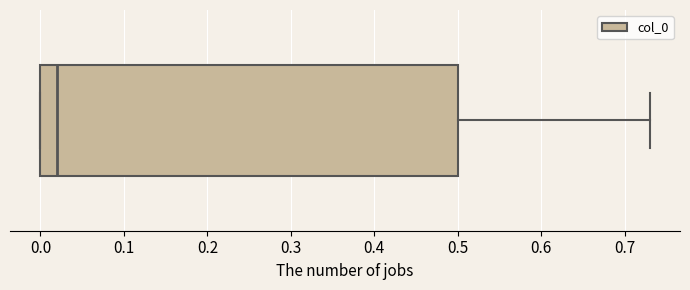

Transcribe this box plot: give where the median line is, the range the box spans, and where the two whiskers end, as read against the x-axis. The values are not printed on the chart, so give them approximately, as read against the axis.

median 0.02, box 0.00 to 0.50, whiskers 0.00 to 0.73